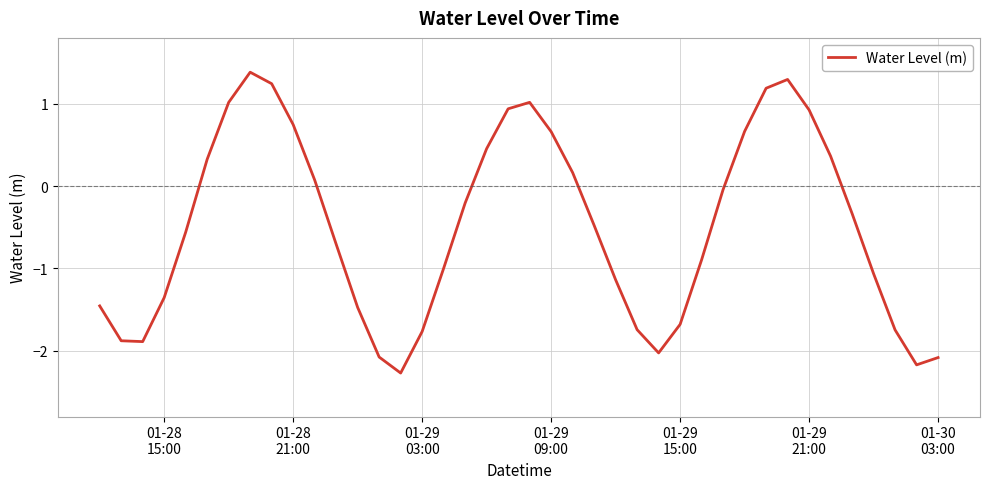

What is the smallest value displayed?

-2.3